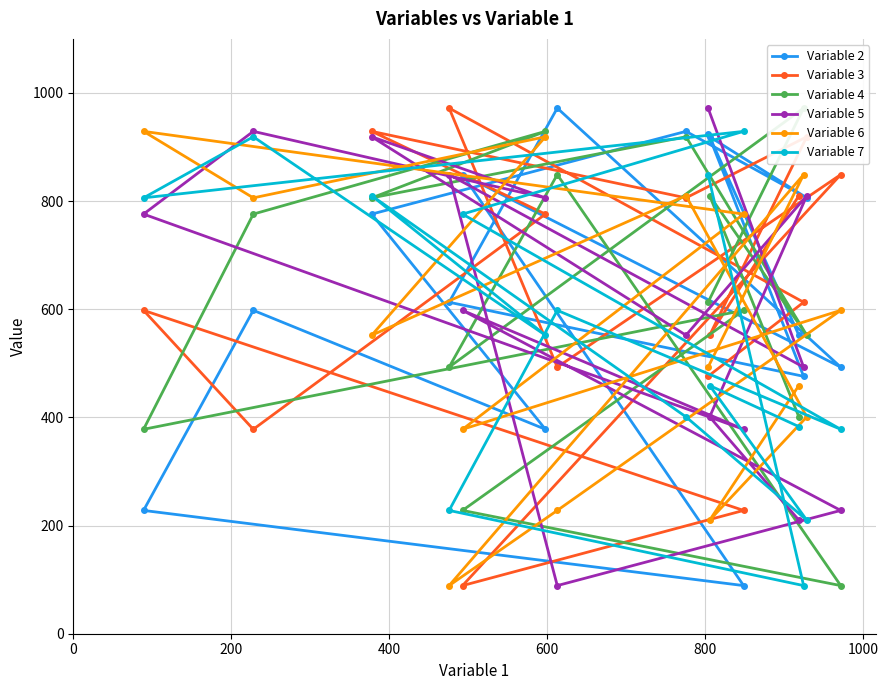

How many values in the Variable 4 series exceed 613?

7